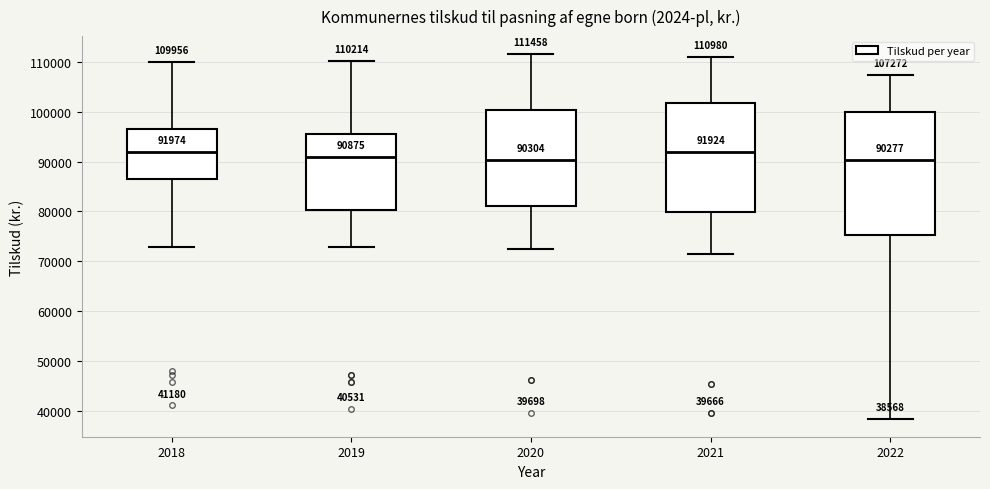

Comparing the boxes themselves (not the whiskers), which one is the tallest?

2022